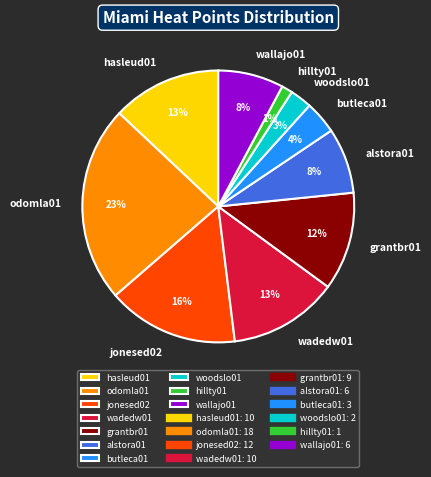

To the nearest percent, what percentage of the pie is butleca01?

4%